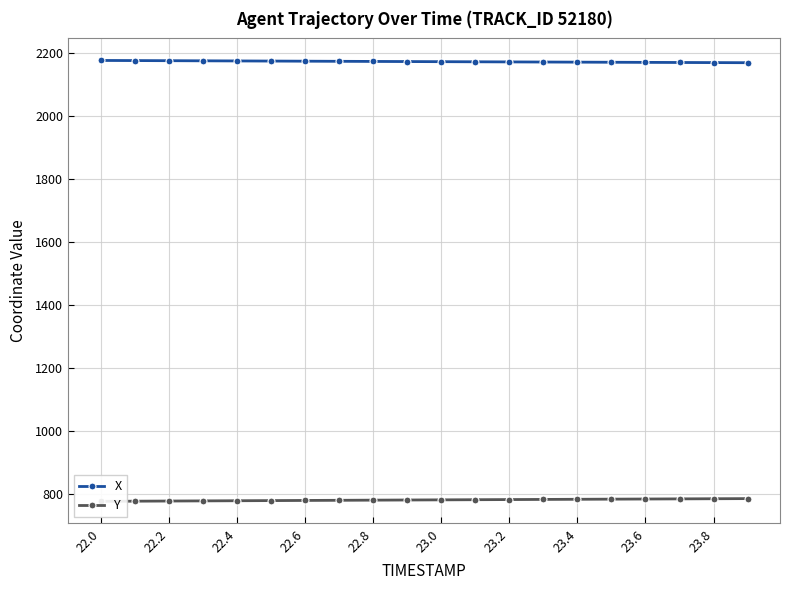

List the series in order of their overall mean, lowest first.

Y, X